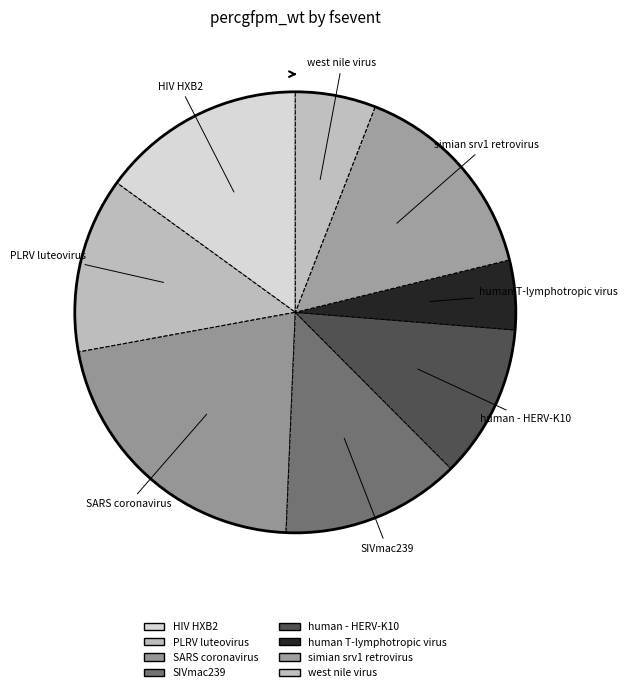

How many slices are in this pie chart?

8